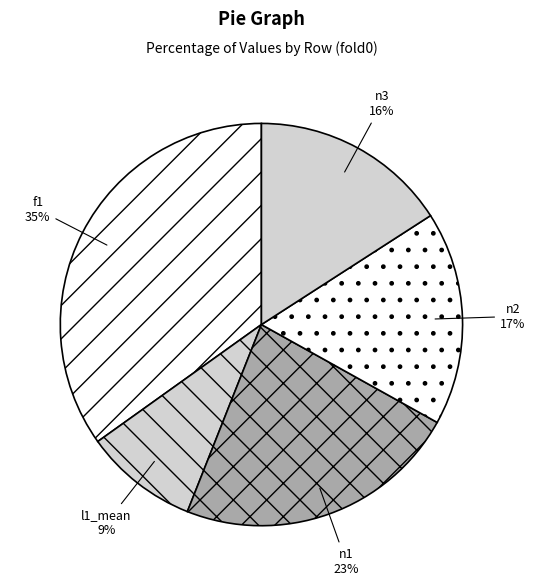

Count the number of slices in the pie.

5